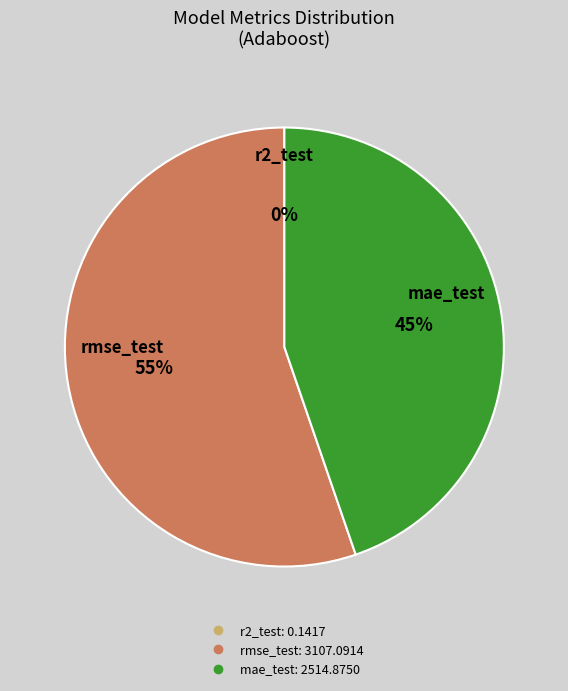

What is the largest slice in the pie chart?

rmse_test